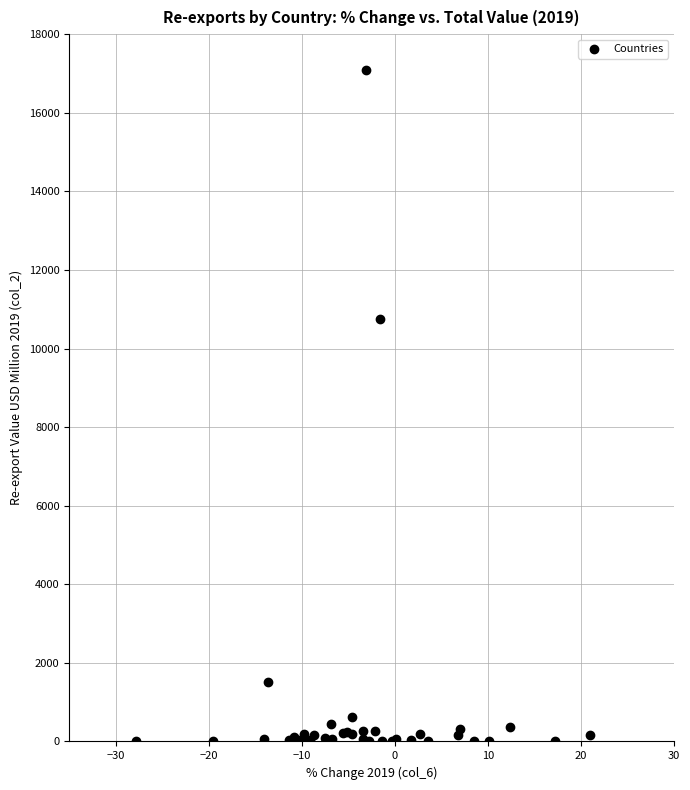

What Y value in the scatter plot is closest to 8552?

10759.0